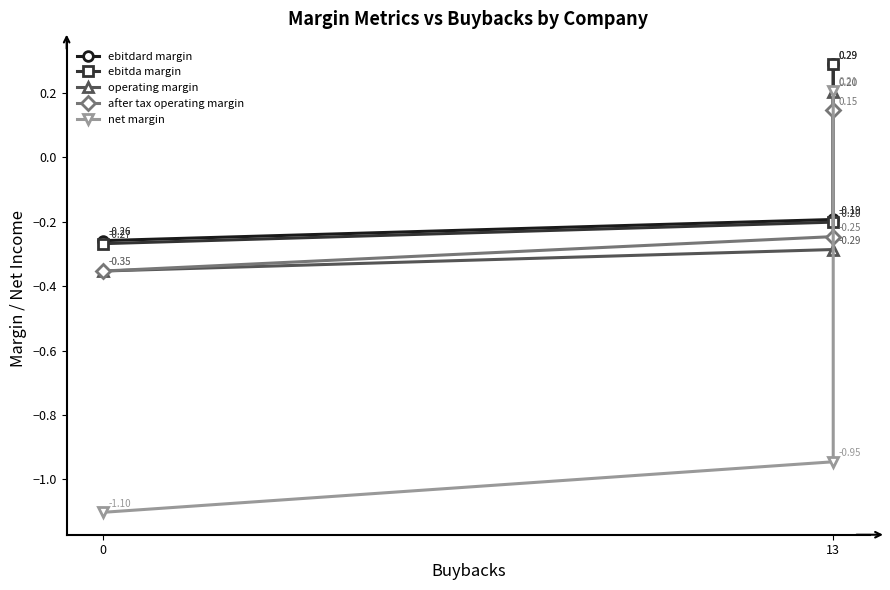

How many values in the after tax operating margin series are below 0?

2